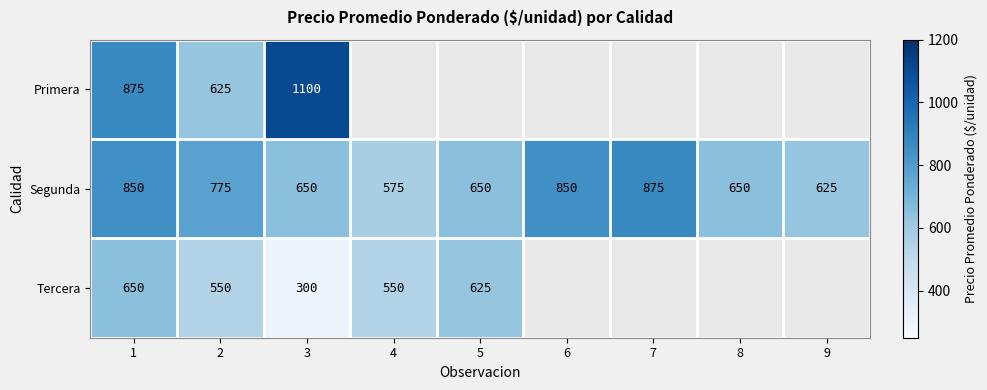

Is it true that Segunda equals 183.5 at 7?

False